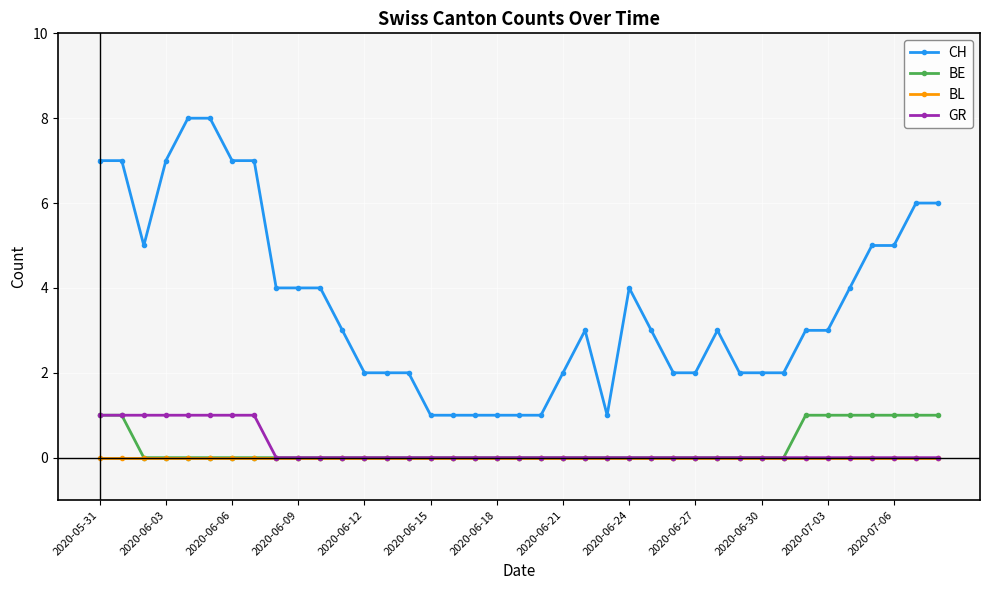

Which series has the largest total across all categories?

CH